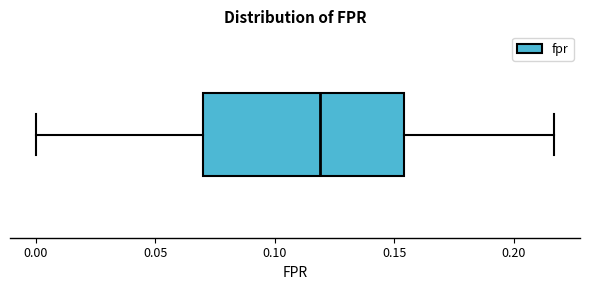

Where does the left whisker of the box end on the x-axis? The values are not printed on the chart, so give them approximately, as read against the axis.

0.000